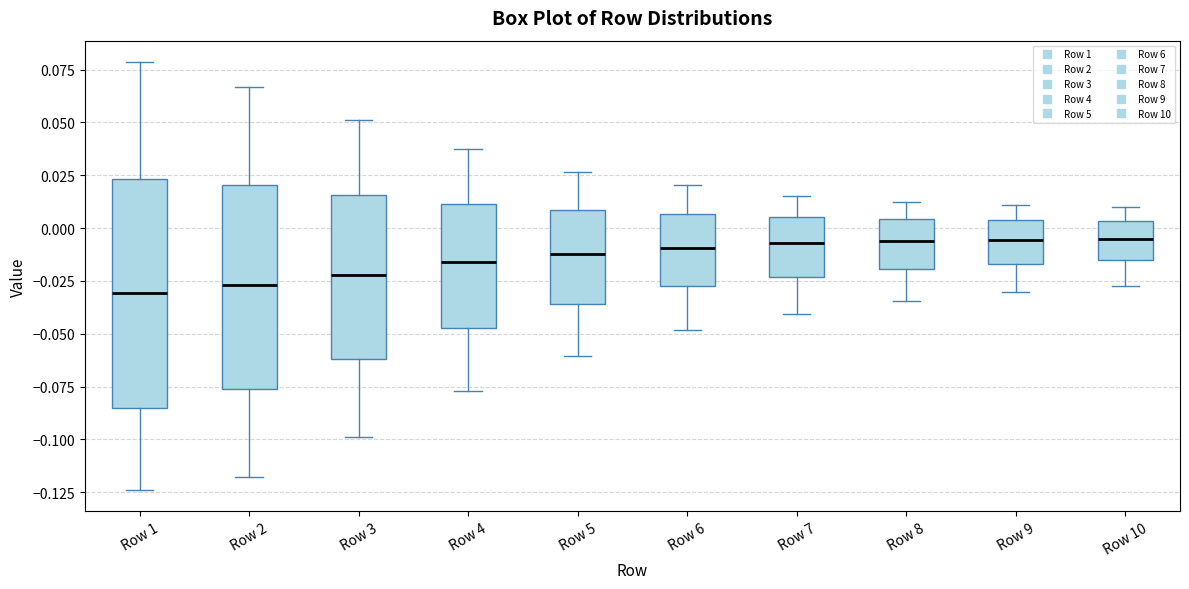

Where does the lower whisker of the box for Row 8 end on the y-axis? The values are not printed on the chart, so give them approximately, as read against the axis.

-0.035